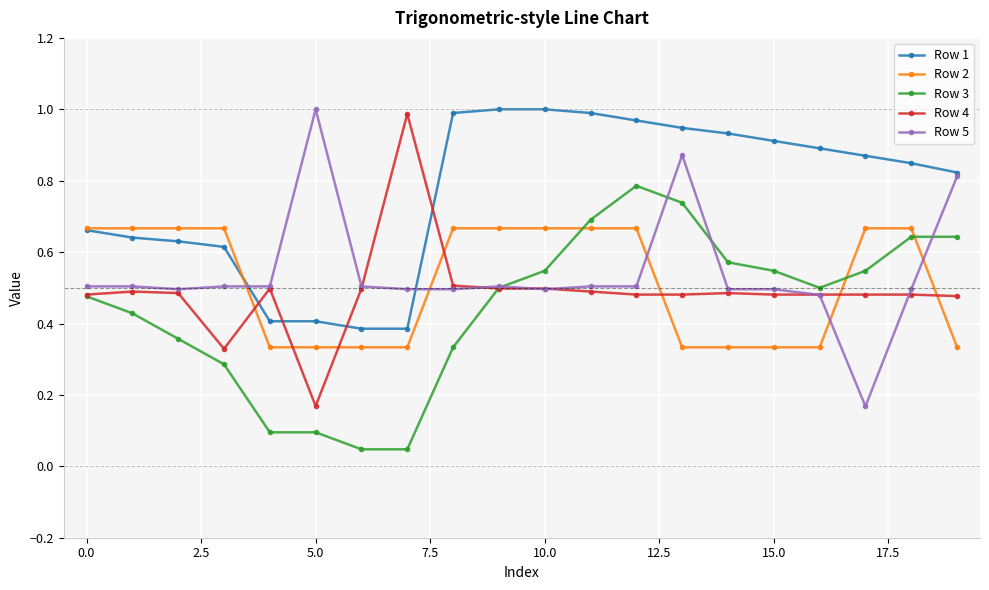

True or false: Row 3 and Row 1 cross at least once.

False